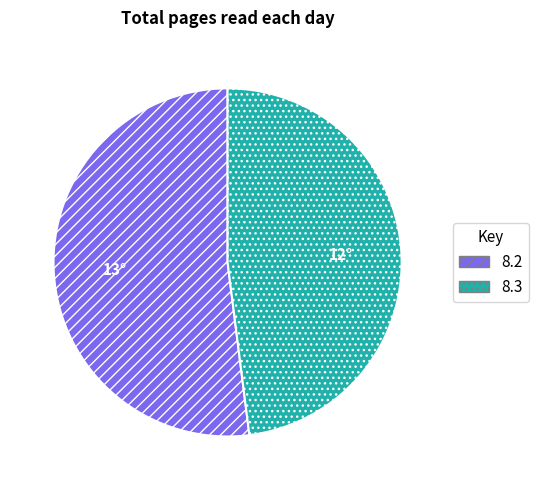

Which category has the smallest portion of the pie?

8.3